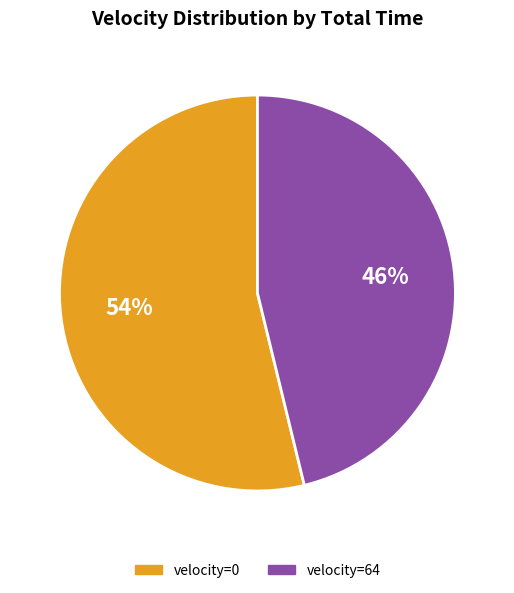

What is the majority slice?

velocity=0